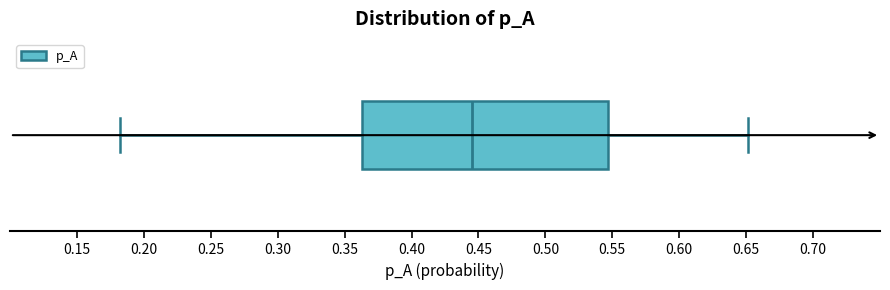

Where does the left whisker of the box end on the x-axis? The values are not printed on the chart, so give them approximately, as read against the axis.

0.180